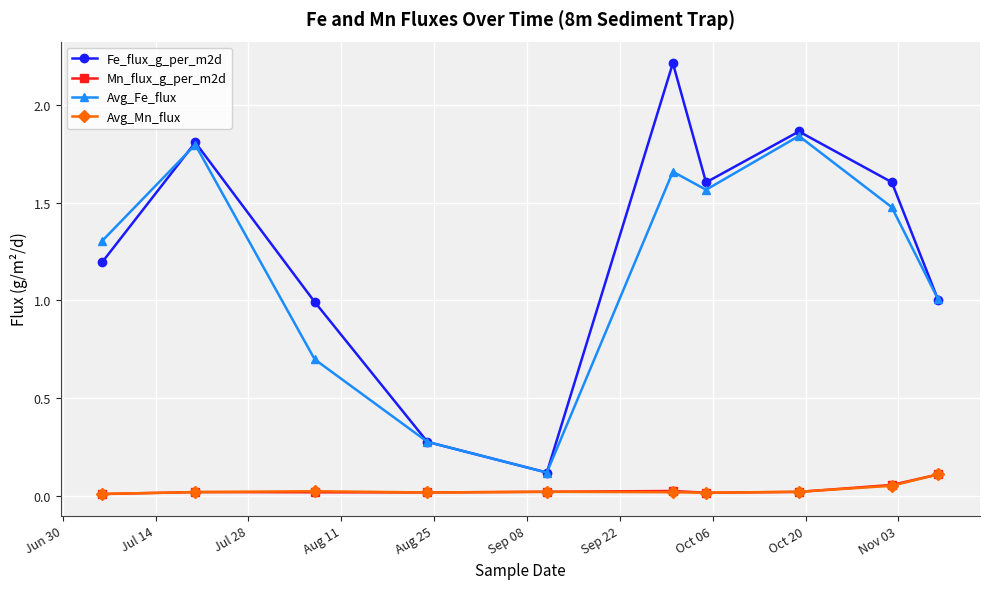

True or false: Mn_flux_g_per_m2d and Avg_Fe_flux intersect in this chart.

False